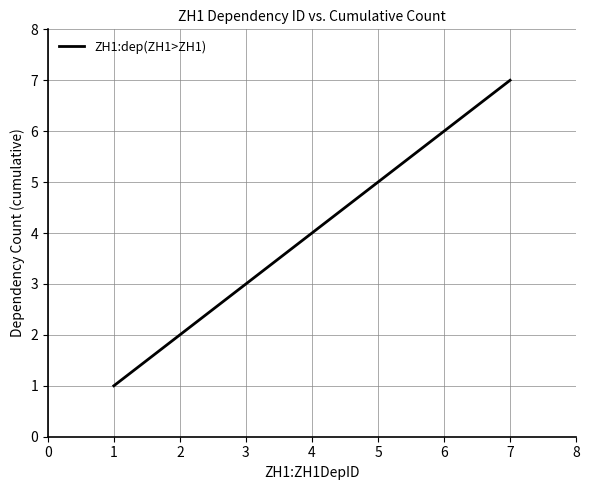

What is the greatest value displayed?

7